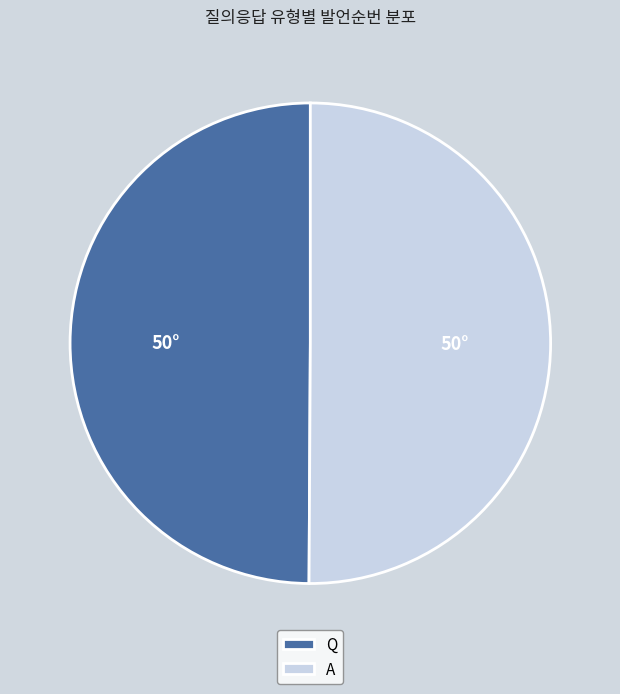

Is it true that A is 50% of the pie?

True